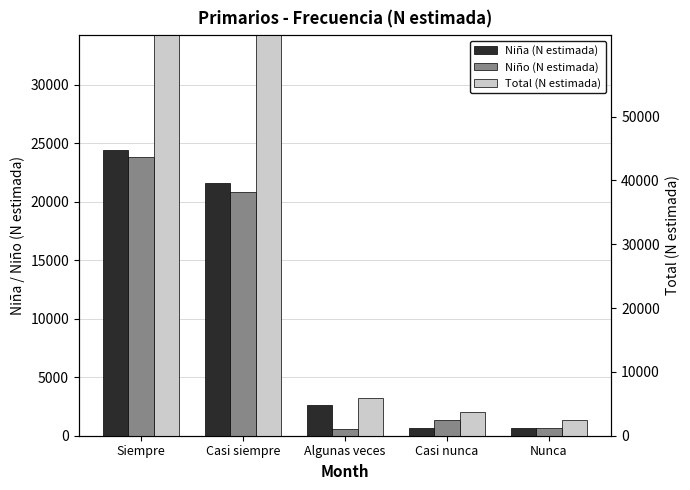

Reading right to left, what are all the values shown in this chart?

Niña (N estimada): Nunca=647	Casi nunca=642	Algunas veces=2662	Casi siempre=21640	Siempre=24467
Niño (N estimada): Nunca=667	Casi nunca=1347	Algunas veces=593	Casi siempre=20815	Siempre=23808
Total (N estimada): Nunca=1314	Casi nunca=1989	Algunas veces=3255	Casi siempre=42455	Siempre=48275